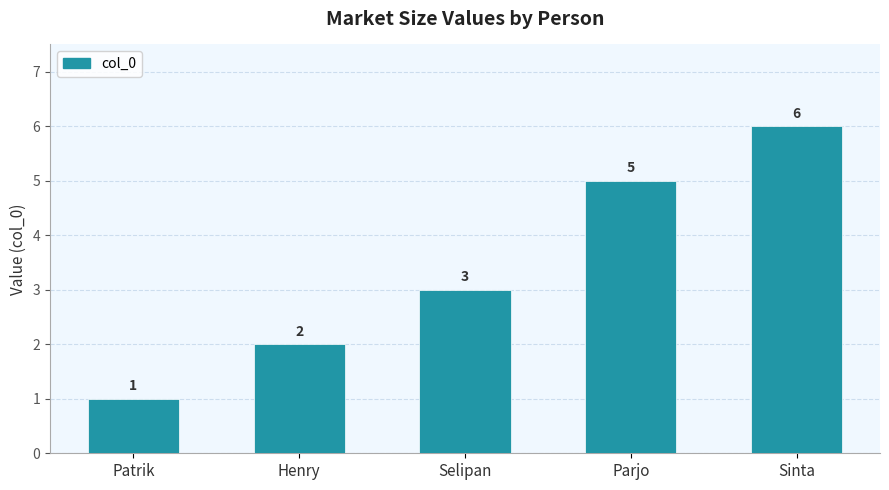

What is the value of the 1st bar from the left?

1